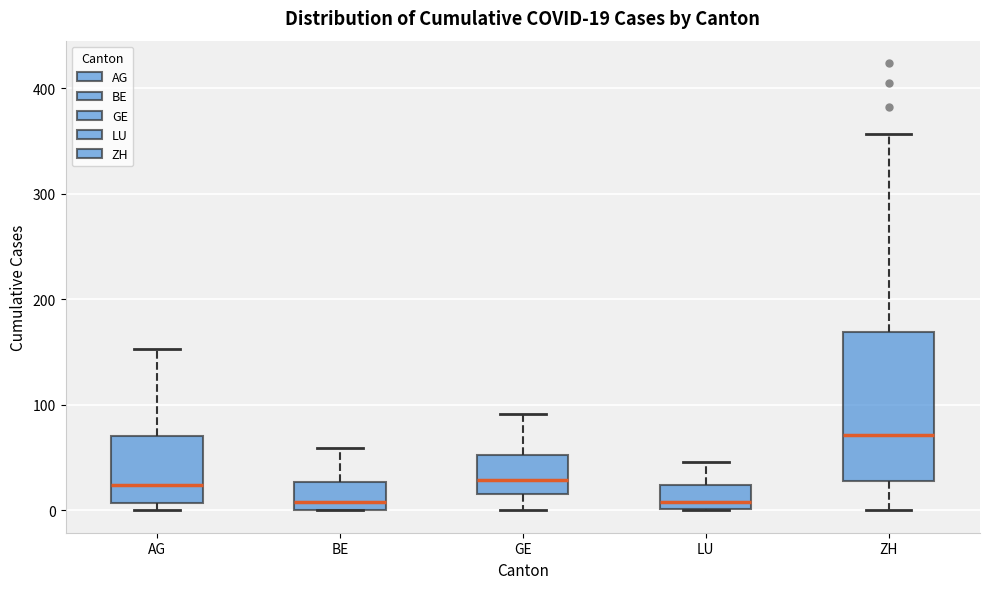

Which box is the tallest, from its lower edge to its upper edge?

ZH